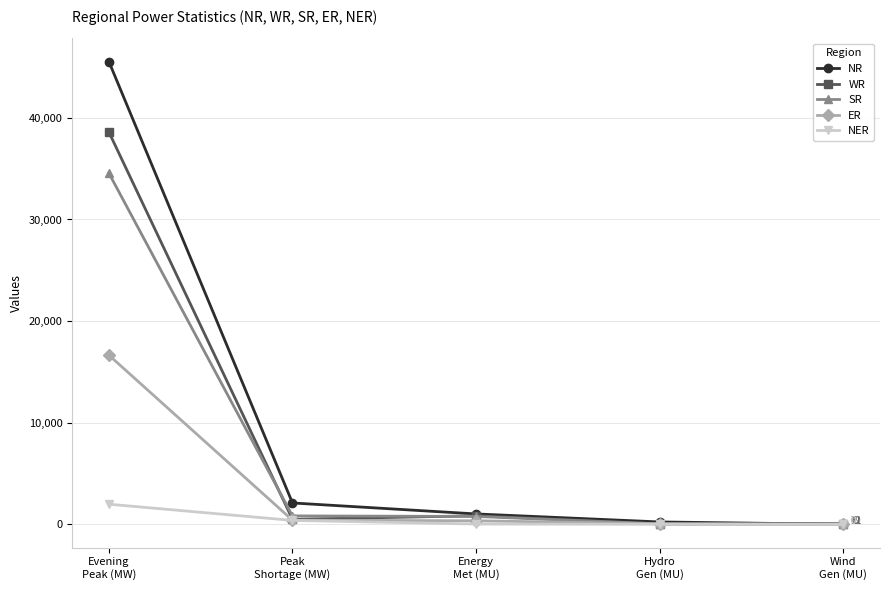

What is the difference between the highest and lowest values at Evening
Peak (MW)?

43544